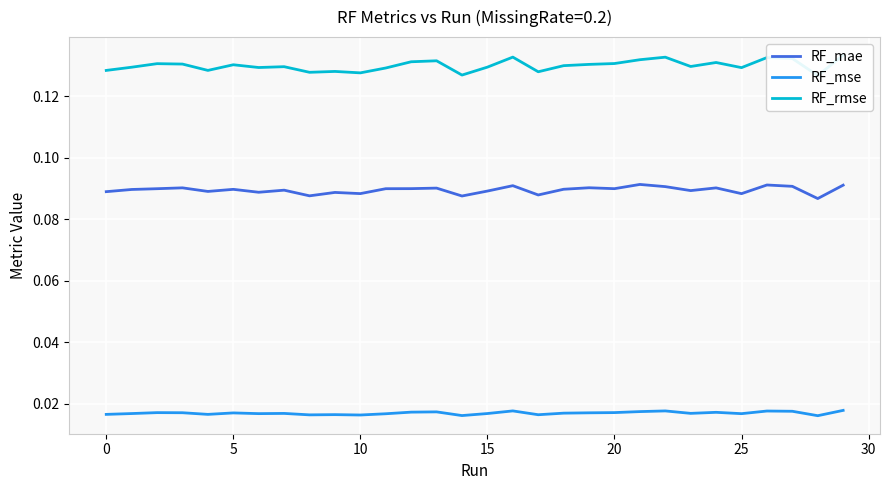

List the series in order of their peak value, highest first.

RF_rmse, RF_mae, RF_mse